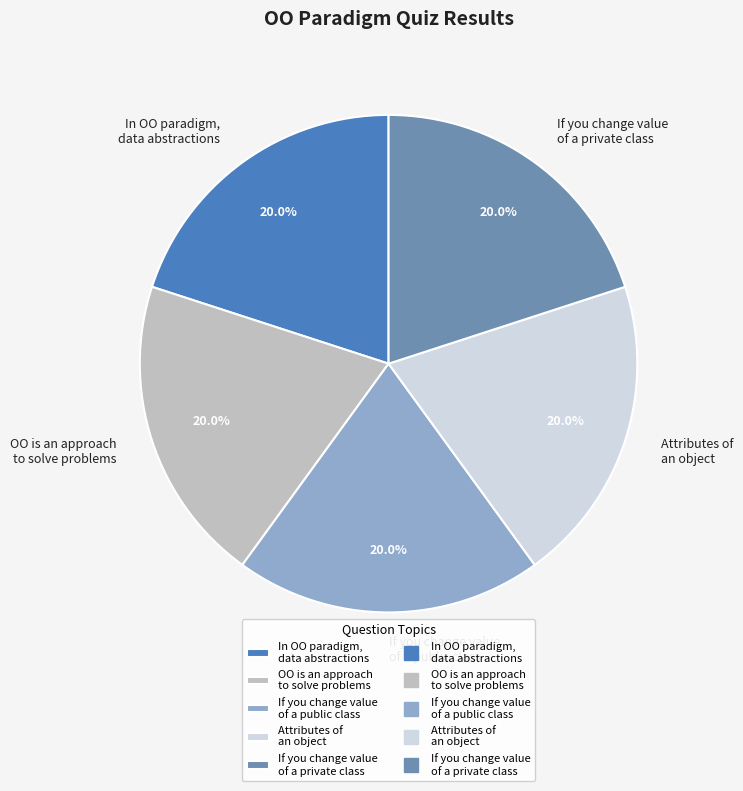

What percentage is NOT represented by In OO paradigm, data abstractions?

80.0%